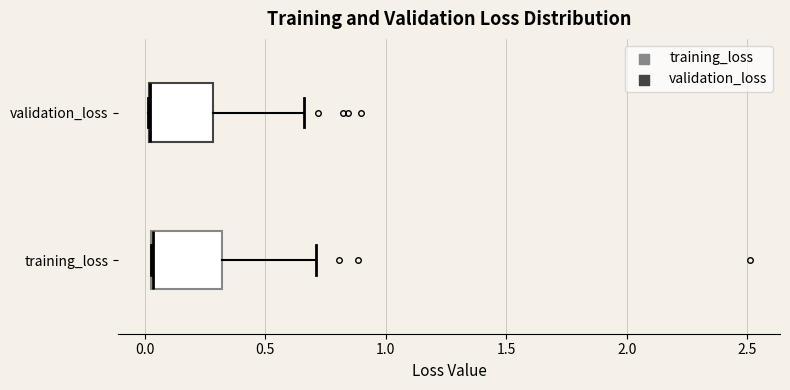

Reading bottom to top, transcribe this box plot: for each box, give where its median line is, the range the box spans, and where its two whiskers end, as read against the x-axis. The values are not printed on the chart, so give them approximately, as read against the axis.

training_loss: median 0.05 (drawn on the box's left edge), box 0.05 to 0.30, whiskers 0.05 to 0.70
validation_loss: median 0.00 (drawn on the box's left edge), box 0.00 to 0.30, whiskers 0.00 to 0.65